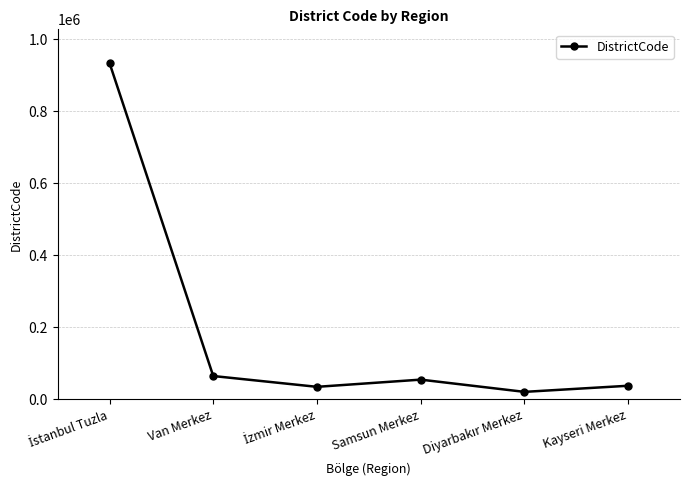

True or false: there are more than 2 points higher than both neighbors.

False